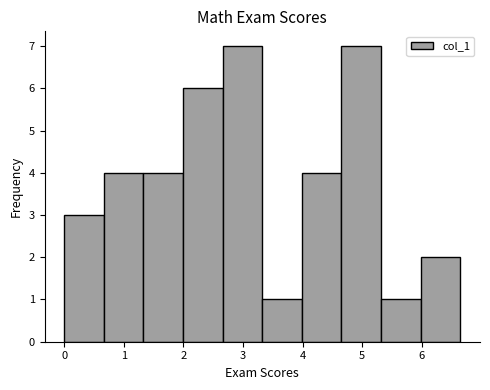

Reading left to right, list every bar in this chart as the range it spans on the x-axis followed by its height. Neither the bar edges nor the heights are printed on the chart, so give them approximately, as read against the axes.

0.0 to 0.7: 3
0.7 to 1.3: 4
1.3 to 2.0: 4
2.0 to 2.7: 6
2.7 to 3.3: 7
3.3 to 4.0: 1
4.0 to 4.7: 4
4.7 to 5.3: 7
5.3 to 6.0: 1
6.0 to 6.6: 2